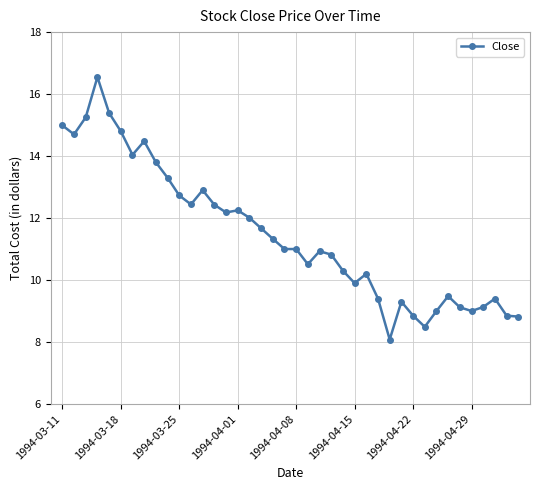

What is the minimum value shown in the chart?

8.1